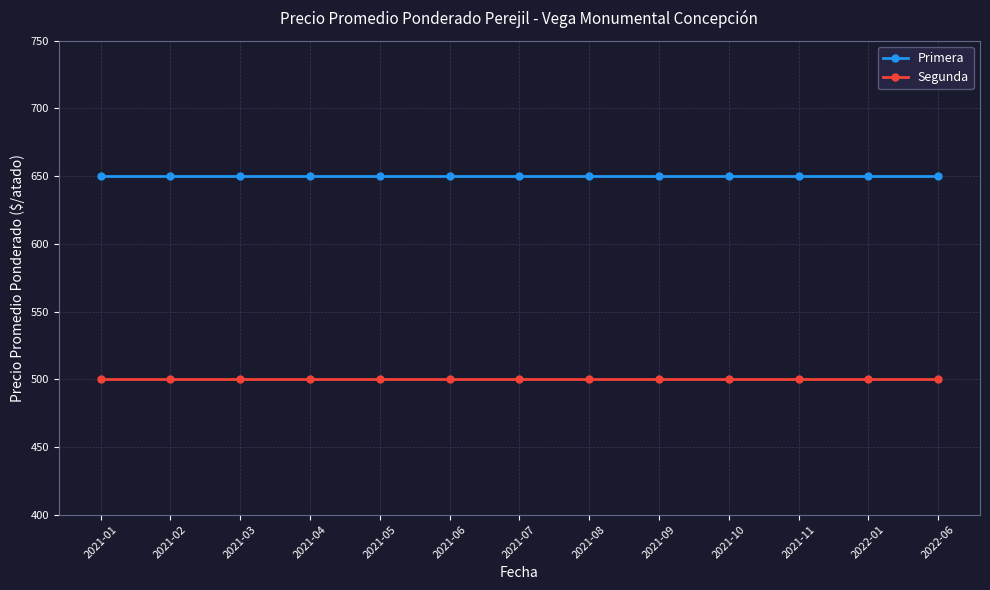

What is the spread (max minus min) of values at 2021-04?

150